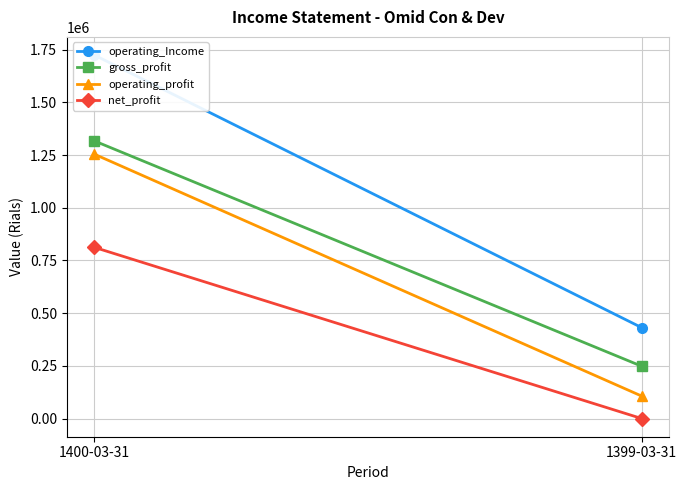

What are all the series names shown in the legend?

operating_Income, gross_profit, operating_profit, net_profit